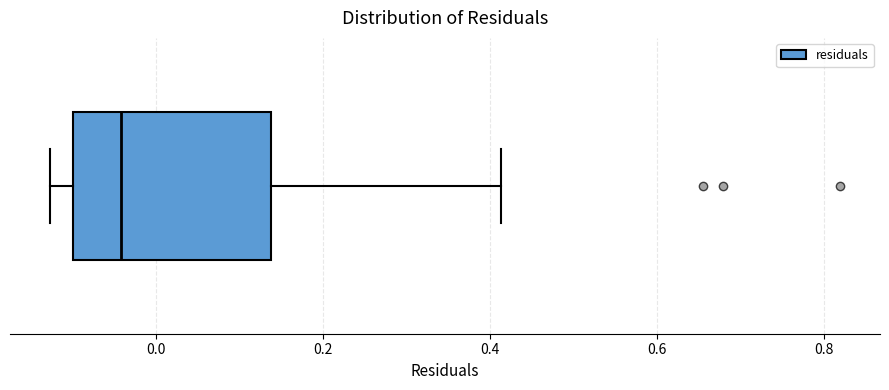

Transcribe this box plot: give where the median line is, the range the box spans, and where the two whiskers end, as read against the x-axis. The values are not printed on the chart, so give them approximately, as read against the axis.

median -0.04, box -0.10 to 0.14, whiskers -0.12 to 0.42